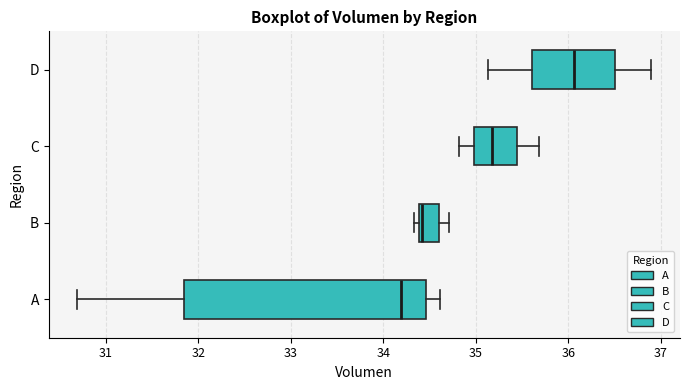

Reading bottom to top, read every box against the x-axis: the position of its median line, the range the box covers, and the ends of its whiskers. The values are not printed on the chart, so give them approximately, as read against the axis.

A: median 34.2, box 31.8 to 34.5, whiskers 30.7 to 34.6
B: median 34.4 (just right of the box's left edge), box 34.4 to 34.6, whiskers 34.3 to 34.7
C: median 35.2, box 35.0 to 35.4, whiskers 34.8 to 35.7
D: median 36.1, box 35.6 to 36.5, whiskers 35.1 to 36.9